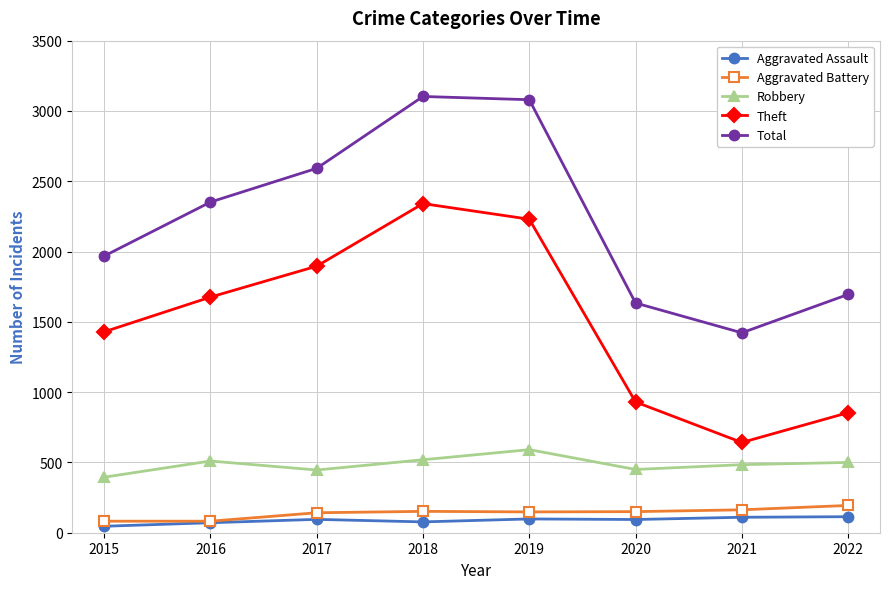

What is the sum of all Aggravated Assault values?

705